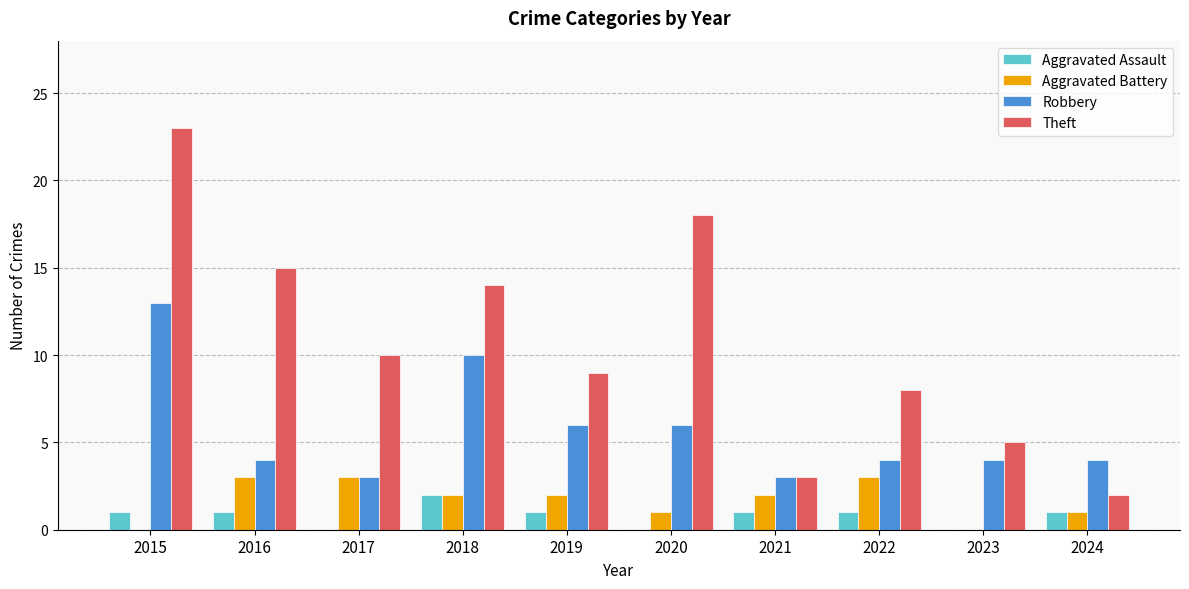

What is the difference between the Theft values at 2015 and 2019?

14